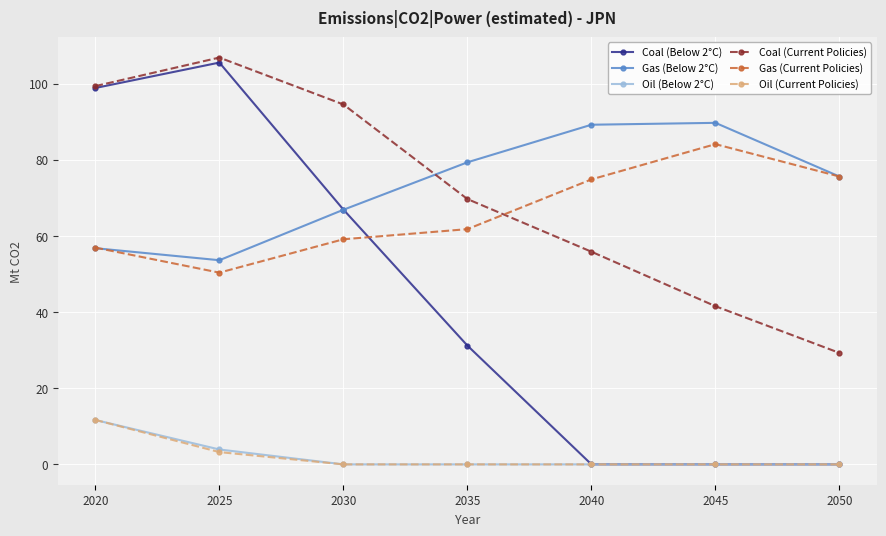

Which series has the largest total across all categories?

Gas (Below 2°C)